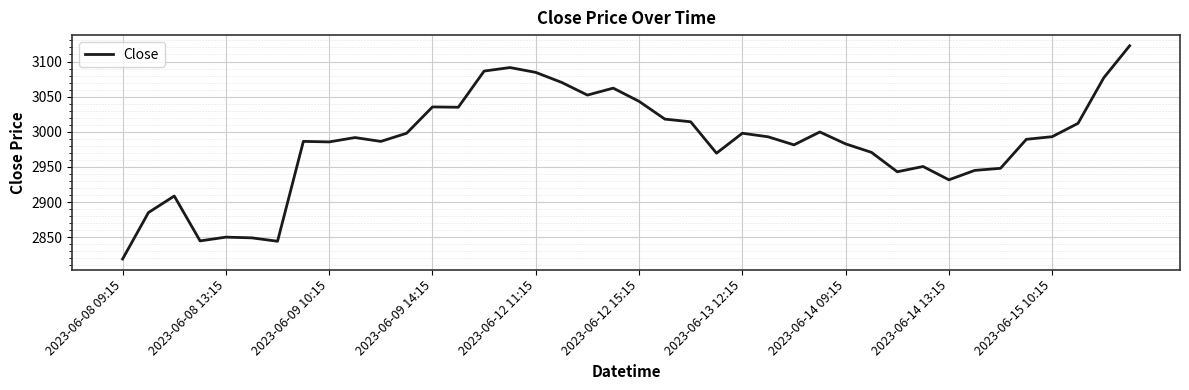

What is the maximum value shown in the chart?

3122.4